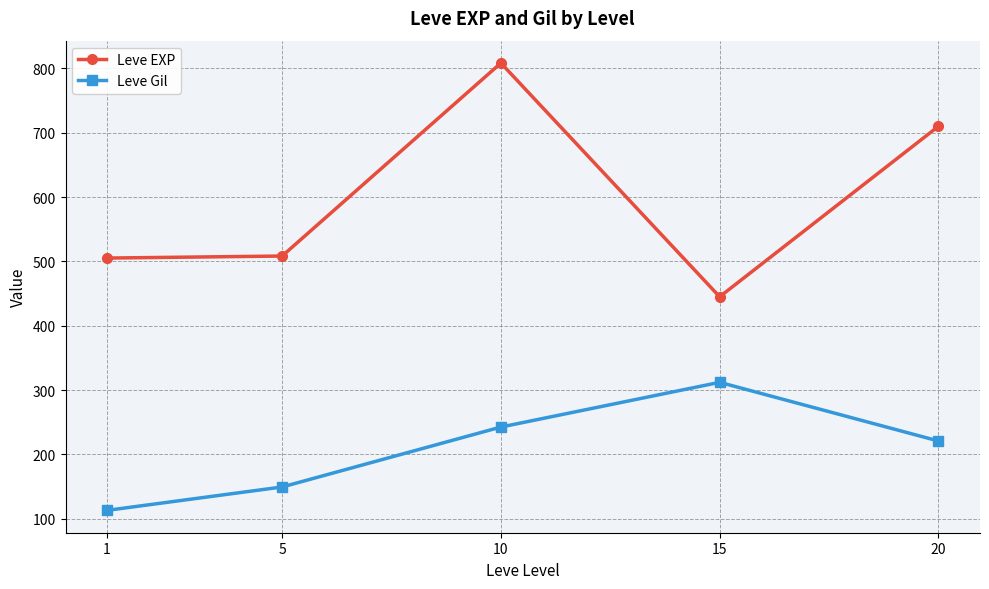

What is the approximate value of Leve EXP at 5?

508.3